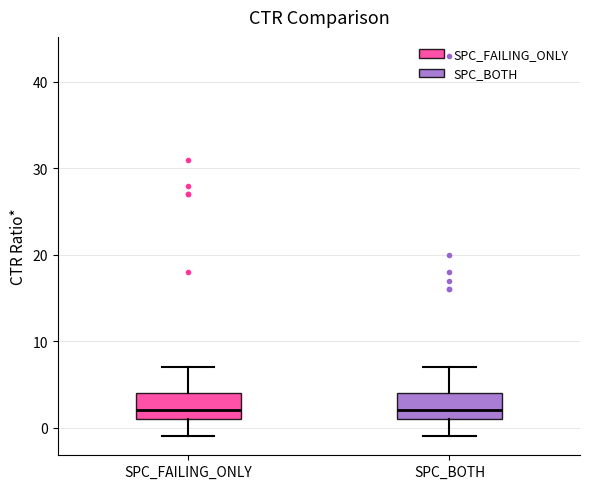

Where is the lower edge of the box for SPC_FAILING_ONLY on the y-axis? The values are not printed on the chart, so give them approximately, as read against the axis.

1